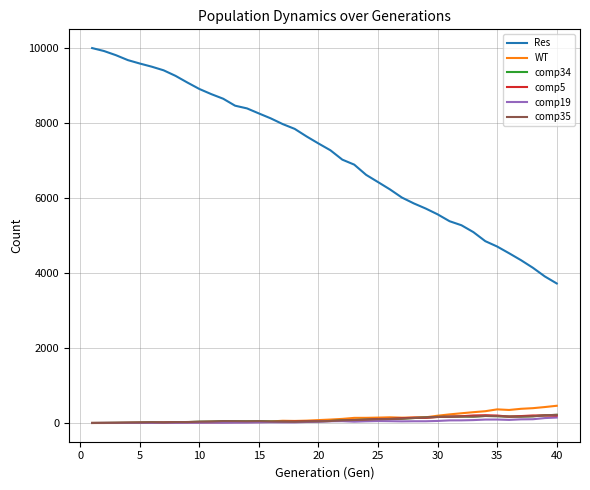

At how many categories does at least one series exceed 7193?

21